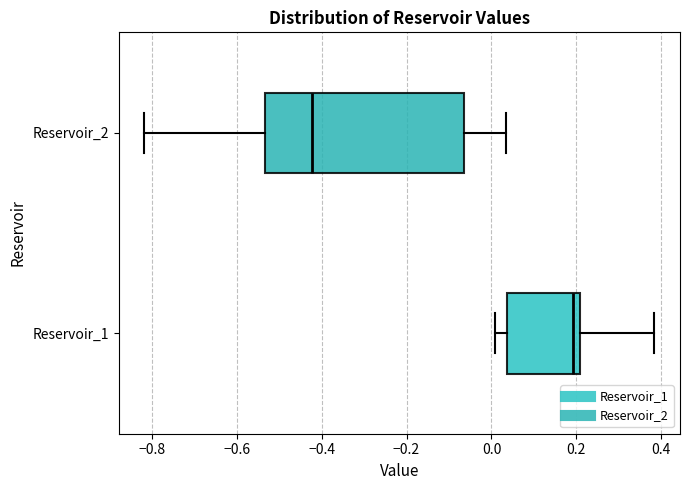

Reading bottom to top, read every box against the x-axis: the position of its median line, the range the box covers, and the ends of its whiskers. The values are not printed on the chart, so give them approximately, as read against the axis.

Reservoir_1: median 0.20 (just left of the box's right edge), box 0.04 to 0.20, whiskers 0.00 to 0.38
Reservoir_2: median -0.42, box -0.54 to -0.06, whiskers -0.82 to 0.04